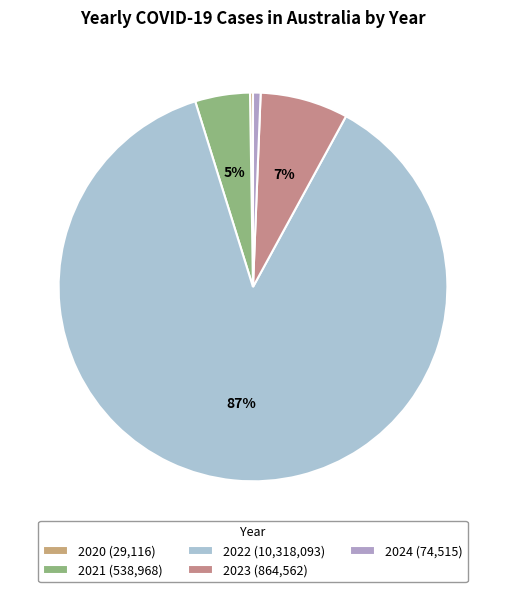

What percentage is the 2024 slice, to the nearest percent?

1%